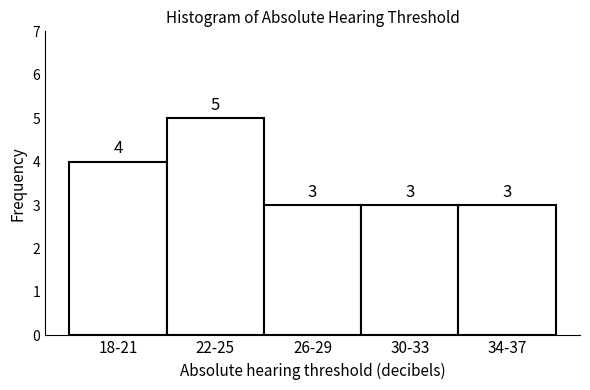

Reading left to right, list all the values displayed in this chart.

18-21=4	22-25=5	26-29=3	30-33=3	34-37=3